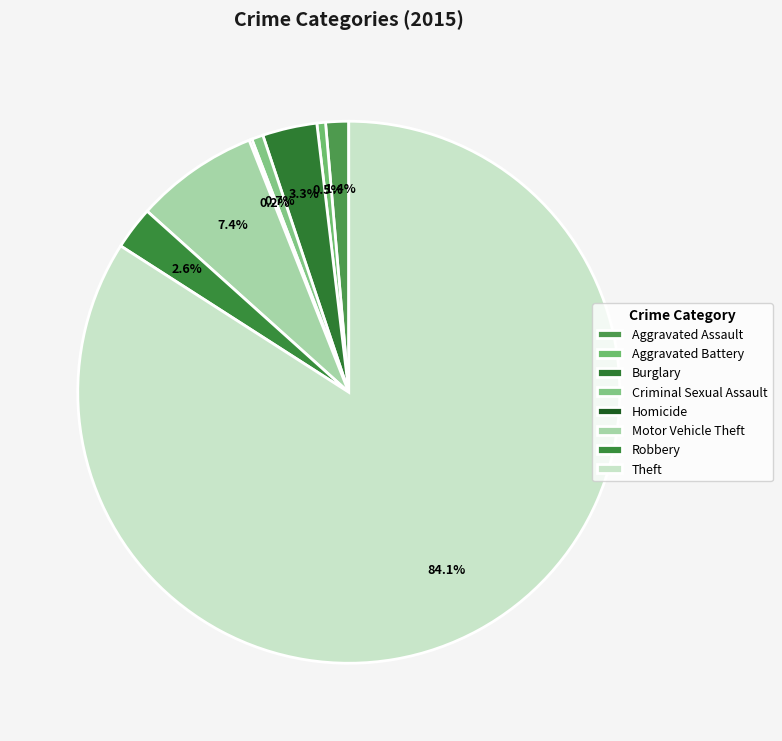

How many slices are in this pie chart?

8